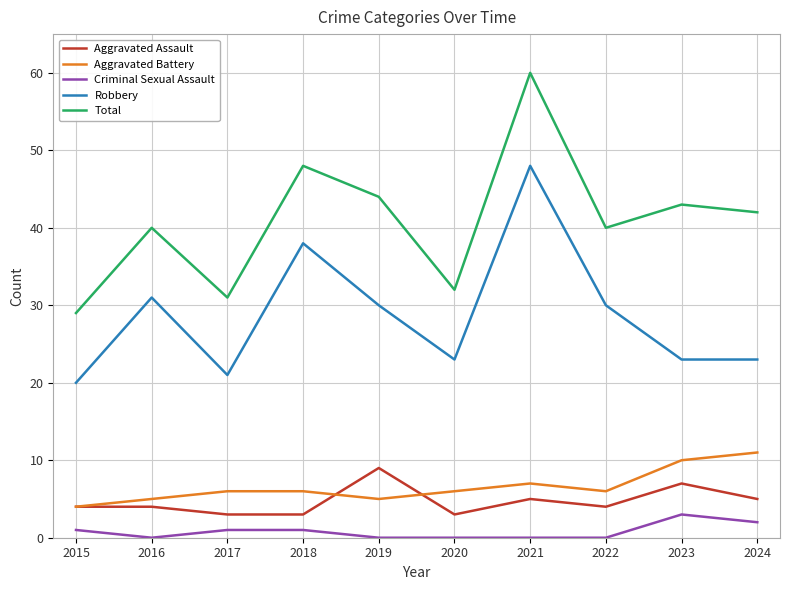

How many values in the Total series are below 42?

5